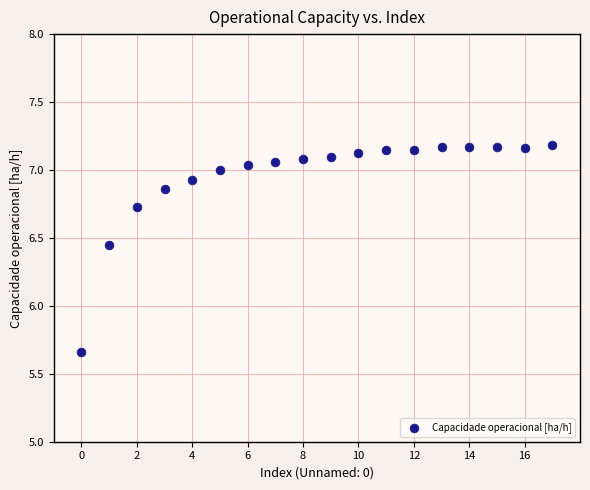

What is the range of Y values (max minus min)?

1.5